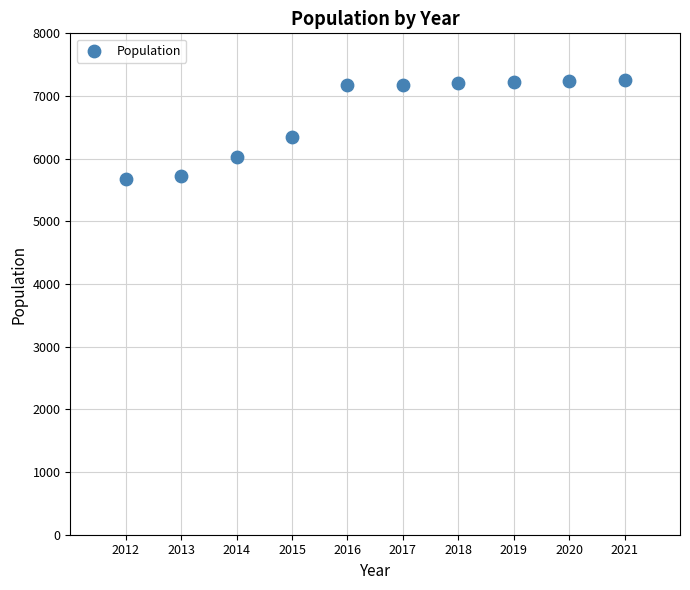

What Y value in the scatter plot is closest to 6469?

6344